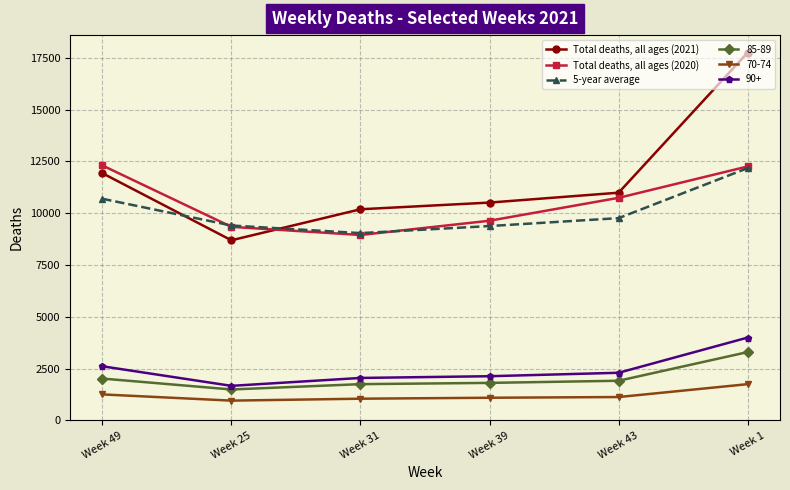

What is the highest value of the Total deaths, all ages (2021) series?

17751